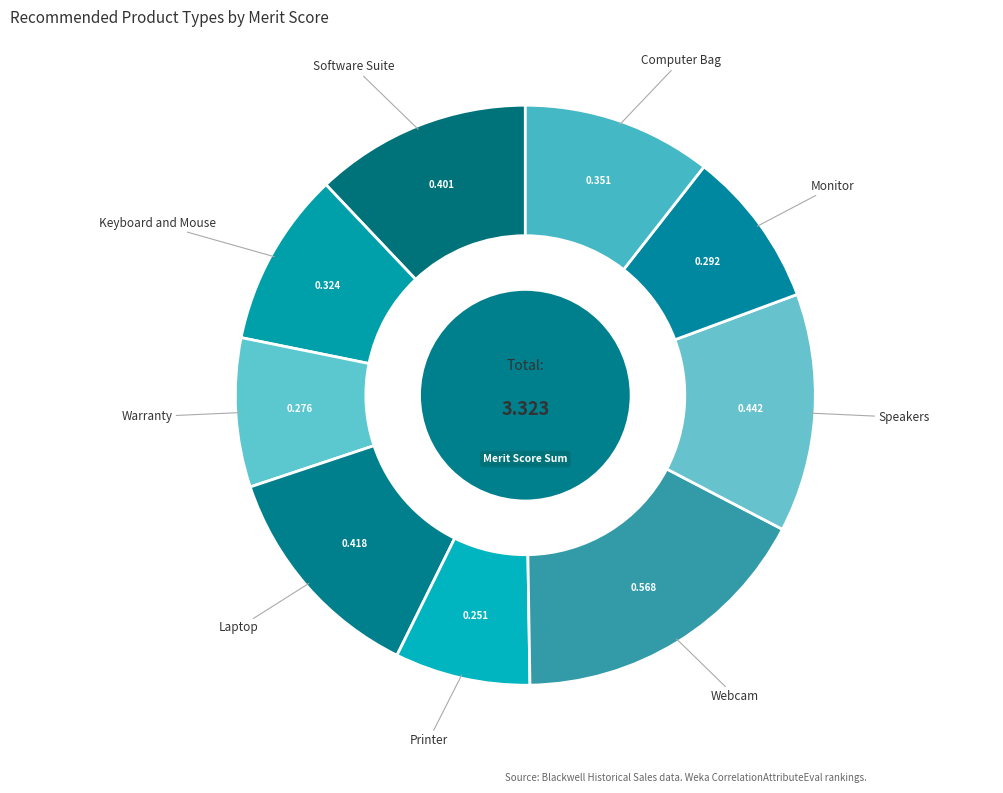

Does Computer Bag represent more than half of the total?

No